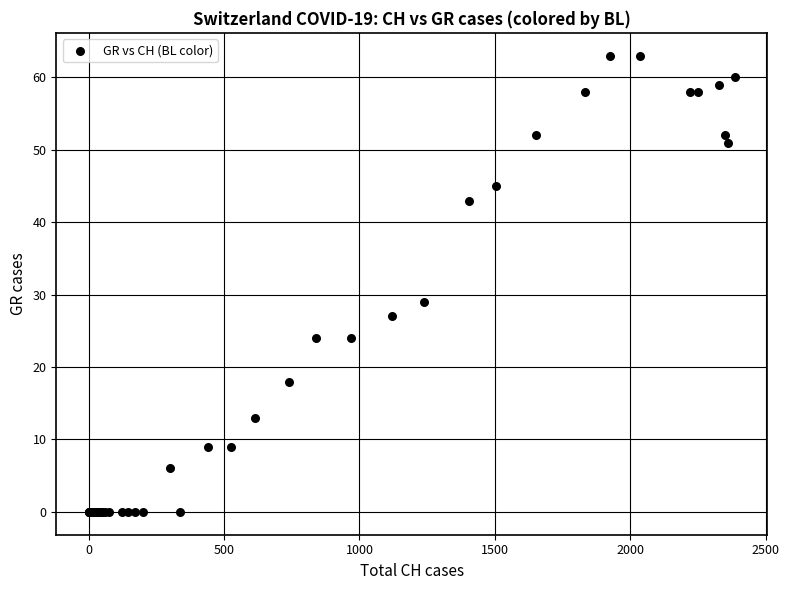

What Y value in the scatter plot is closest to 31?

29